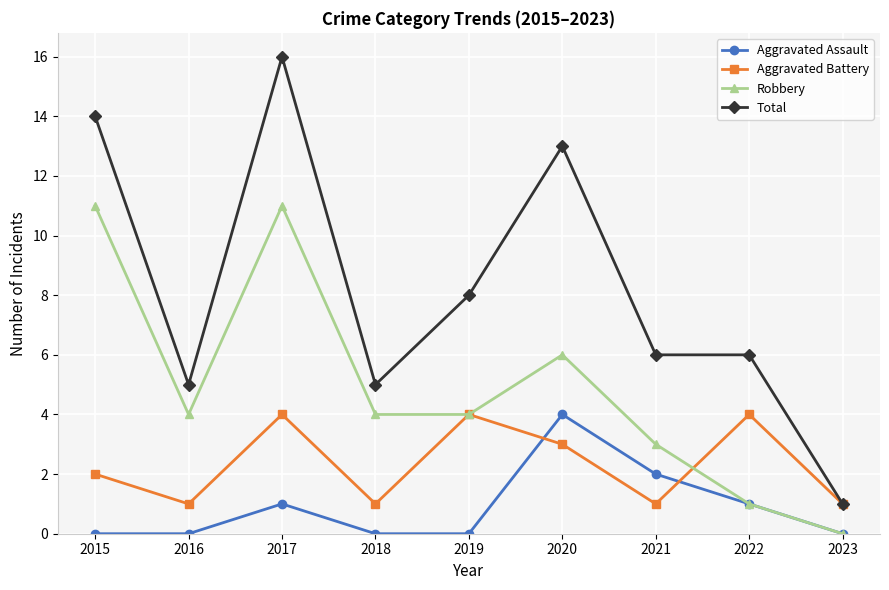

Rank the series by their average value, from lowest to highest.

Aggravated Assault, Aggravated Battery, Robbery, Total